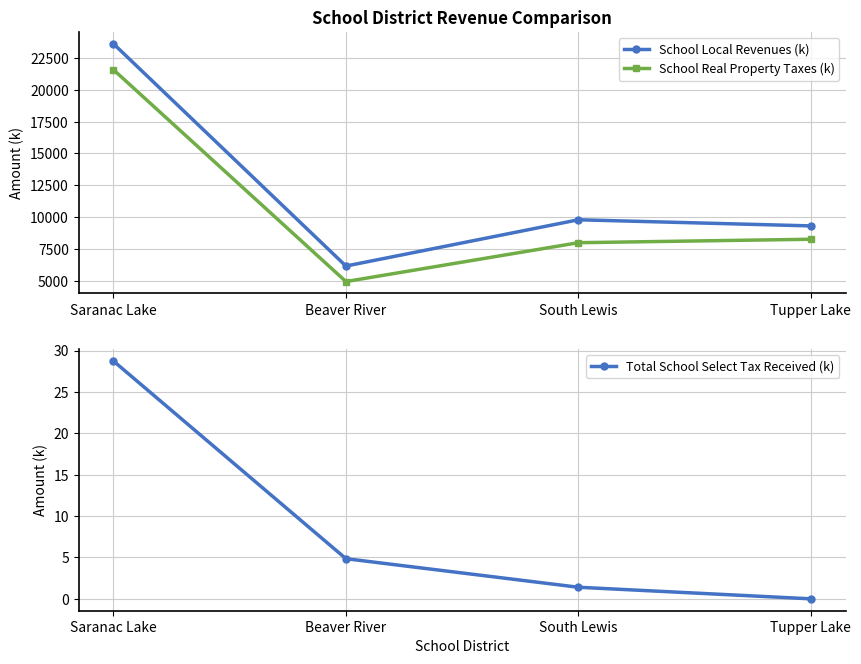

Rank the series by their maximum value, from highest to lowest.

School Local Revenues (k), School Real Property Taxes (k), Total School Select Tax Received (k)